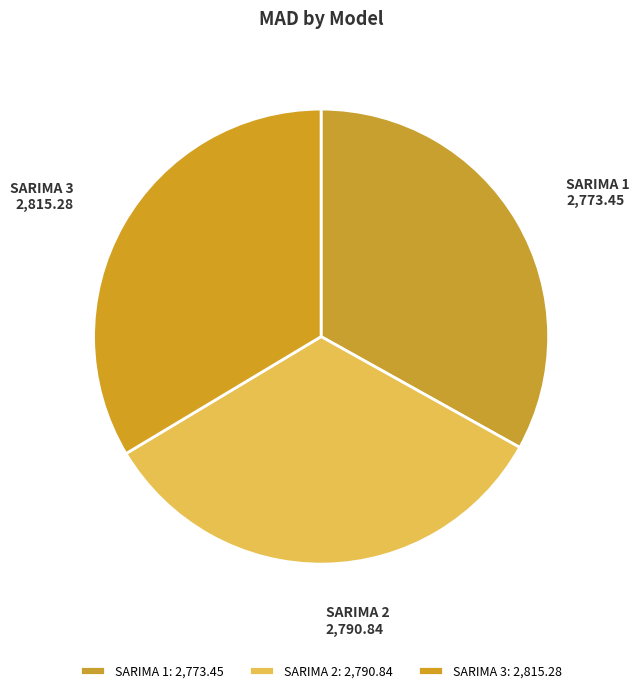

The SARIMA 3 slice represents 34% of the pie. True or false?

True